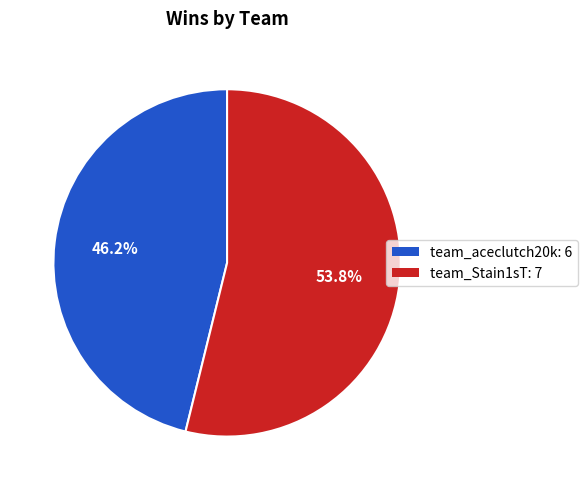

Which slice is the largest?

team_Stain1sT